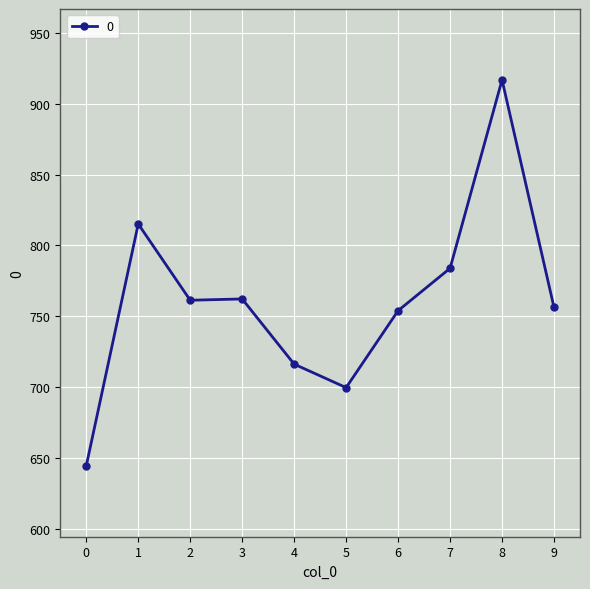

Which has a higher value, 4 or 8?

8